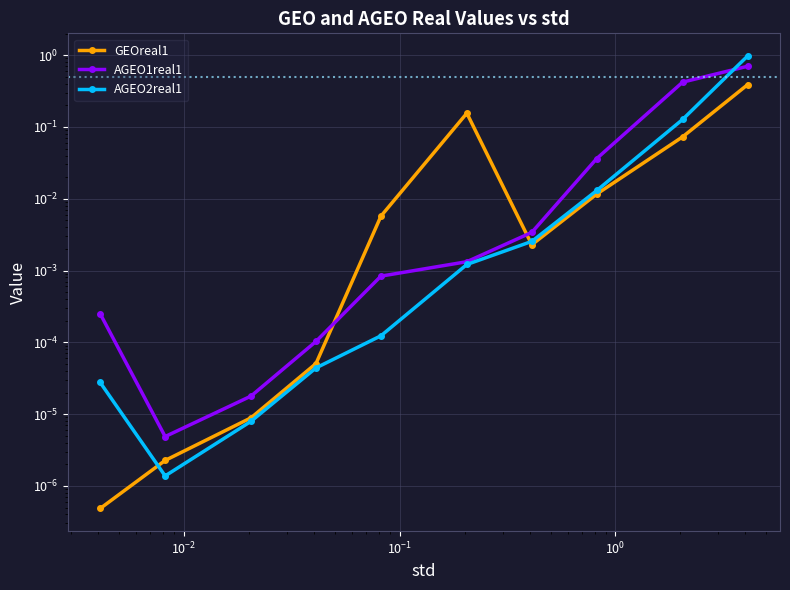

Reading left to right, transcribe all the data shown in this chart.

GEOreal1: 0.0	0.0	0.0	0.0	0.0	0.2	0.0	0.0	0.1	0.4
AGEO1real1: 0.0	0.0	0.0	0.0	0.0	0.0	0.0	0.0	0.4	0.7
AGEO2real1: 0.0	0.0	0.0	0.0	0.0	0.0	0.0	0.0	0.1	1.0